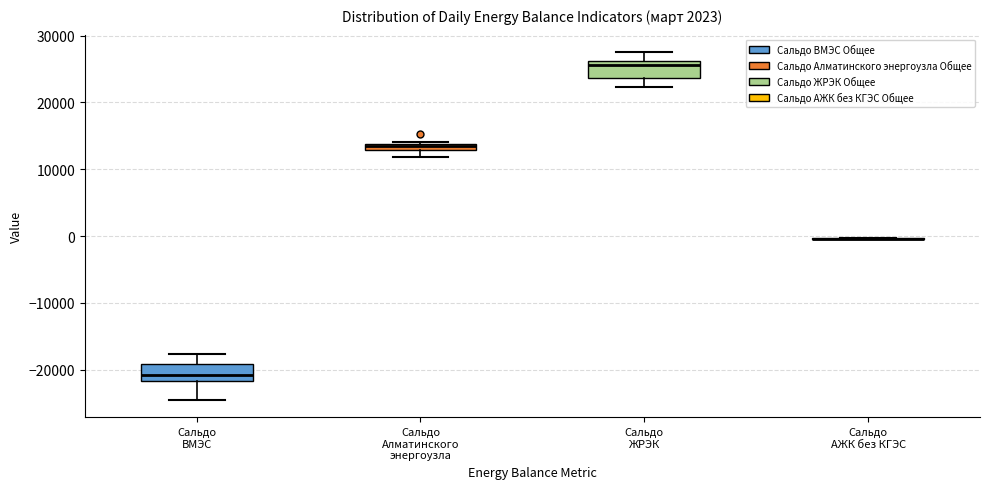

Where does the lower whisker of the box for Сальдо Алматинского энергоузла end on the y-axis? The values are not printed on the chart, so give them approximately, as read against the axis.

12000